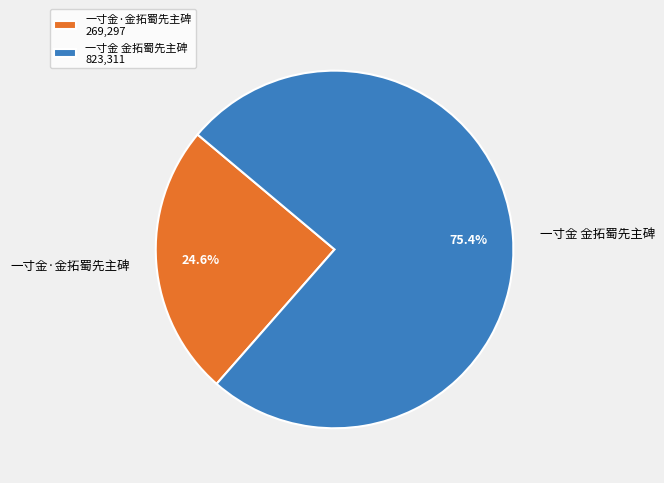

Between 一寸金·金拓蜀先主碑 and 一寸金 金拓蜀先主碑, which is larger?

一寸金 金拓蜀先主碑